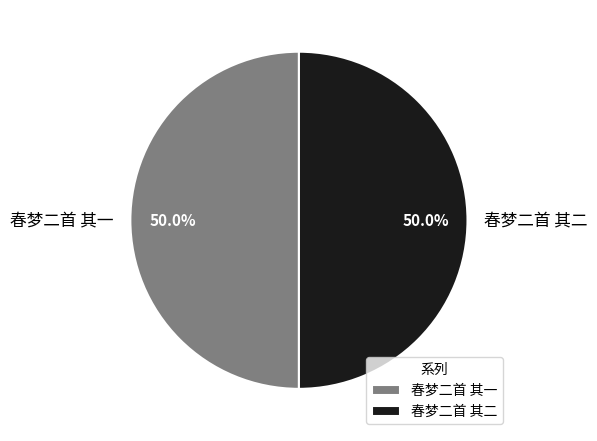

Is it true that 春梦二首 其二 is 50% of the pie?

True